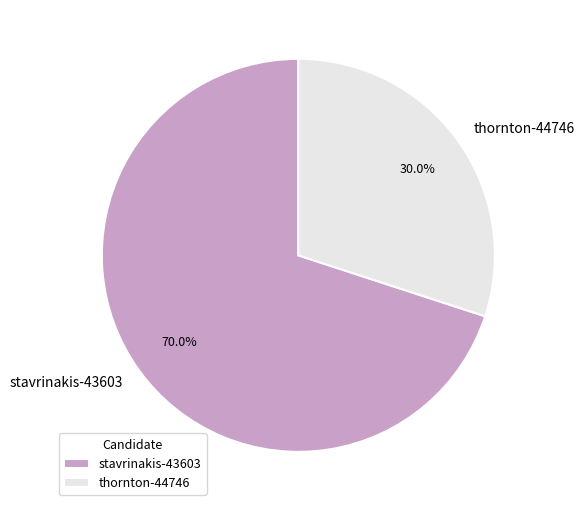

Which category accounts for the majority?

stavrinakis-43603